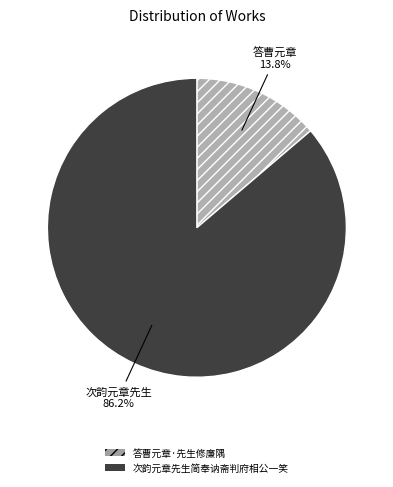

How many slices are in this pie chart?

2